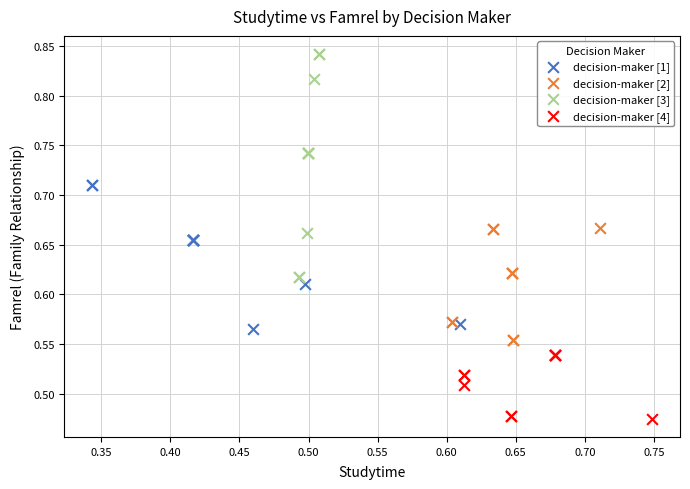

Which series reaches the maximum Y coordinate?

decision-maker [3]